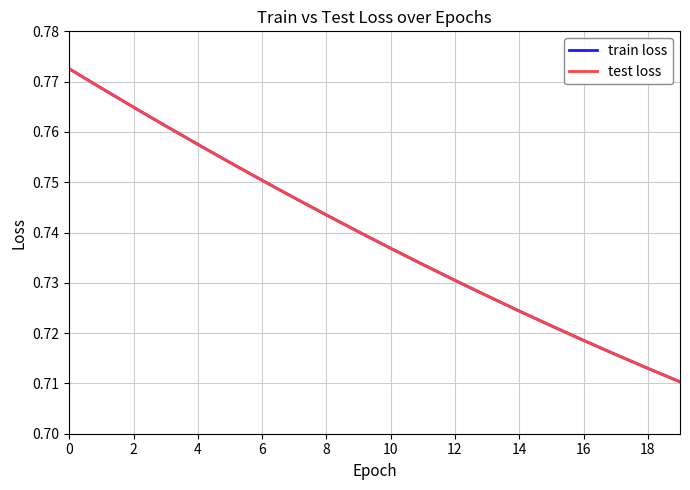

Is this an area chart (filled region under the line)?

No